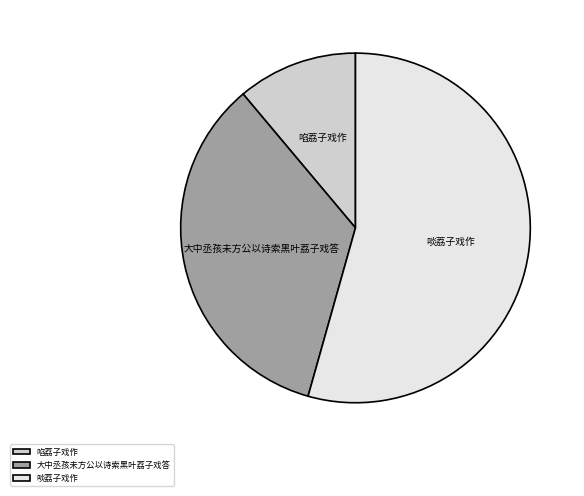

Is the sum of 啖荔子戏作 and 啗荔子戏作 greater than half?

Yes